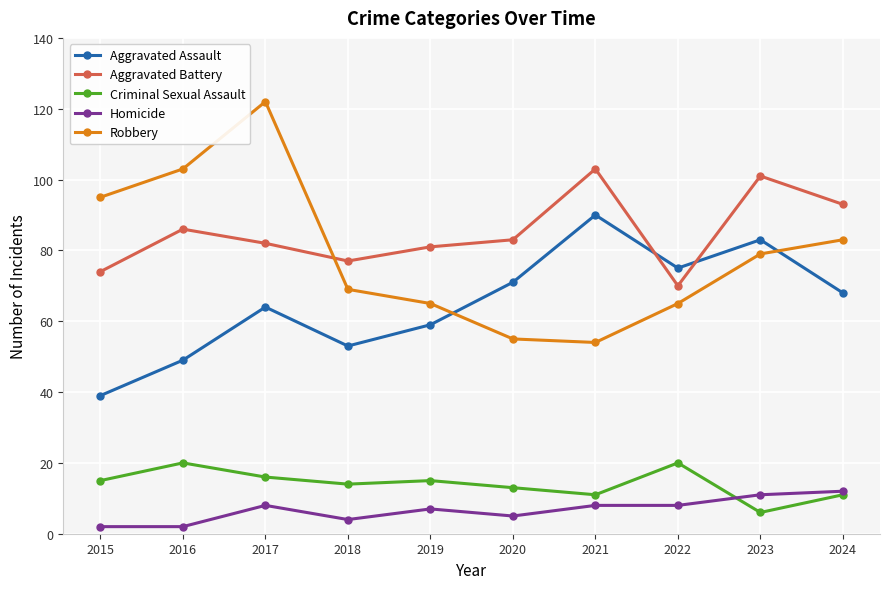

What is the lowest value of the Aggravated Assault series?

39